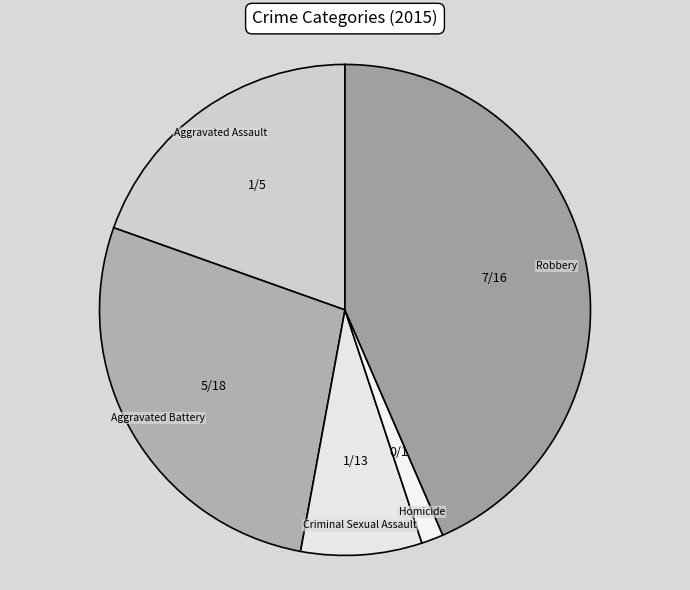

Do Aggravated Battery and Robbery together represent more than half of the pie?

Yes